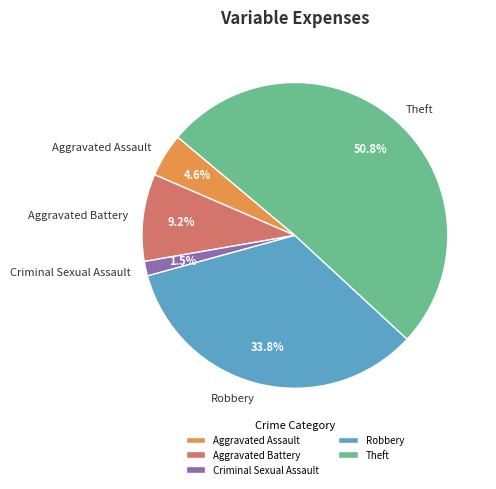

What is the smallest slice in the pie chart?

Criminal Sexual Assault